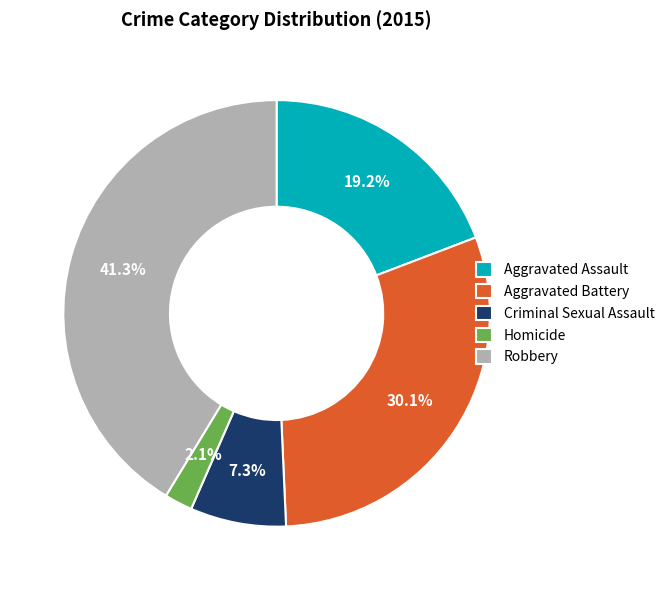

How many segments does this pie chart have?

5